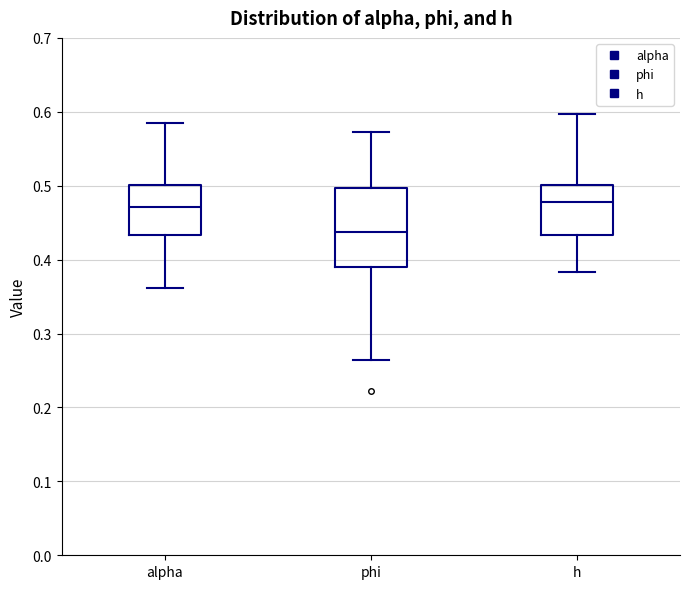

Which box is the tallest, from its lower edge to its upper edge?

phi